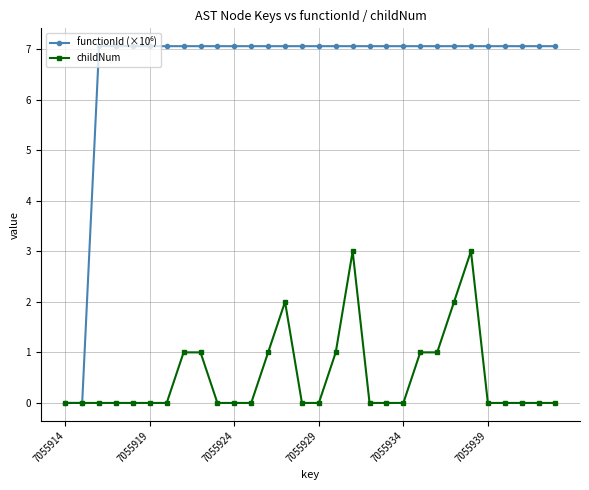

True or false: childNum has more than 1 points higher than both neighbors.

True